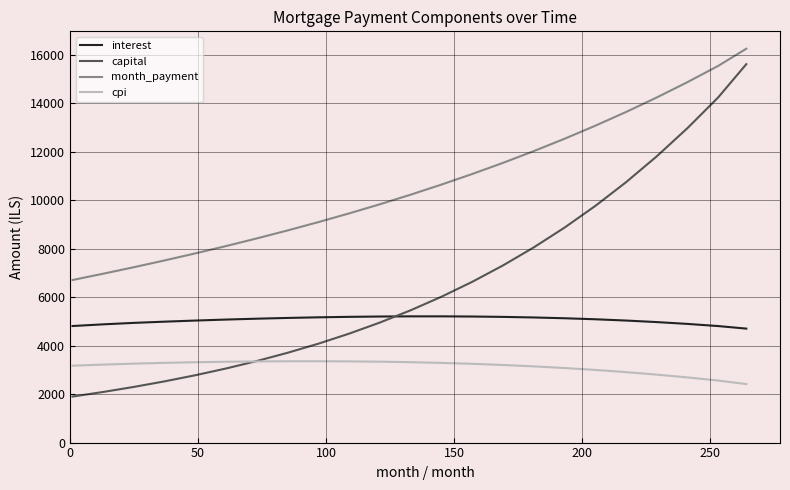

Which series has the largest range (max minus min)?

capital